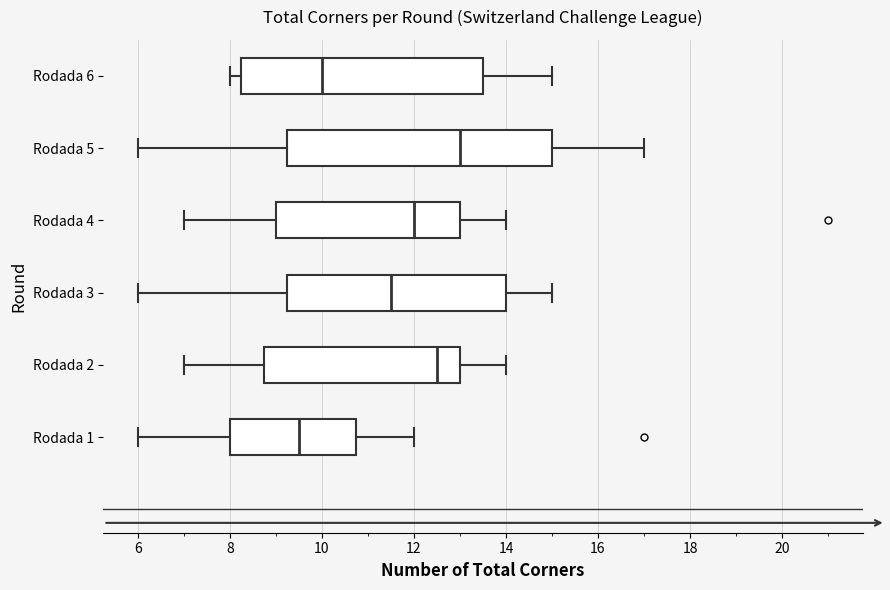

Where is the left edge of the box for Rodada 5 on the x-axis? The values are not printed on the chart, so give them approximately, as read against the axis.

9.2